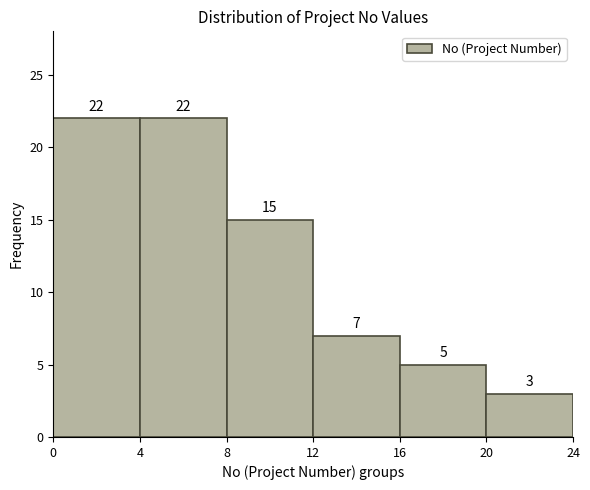

What is the height of the bar covering 4 to 8 on the x-axis?

22